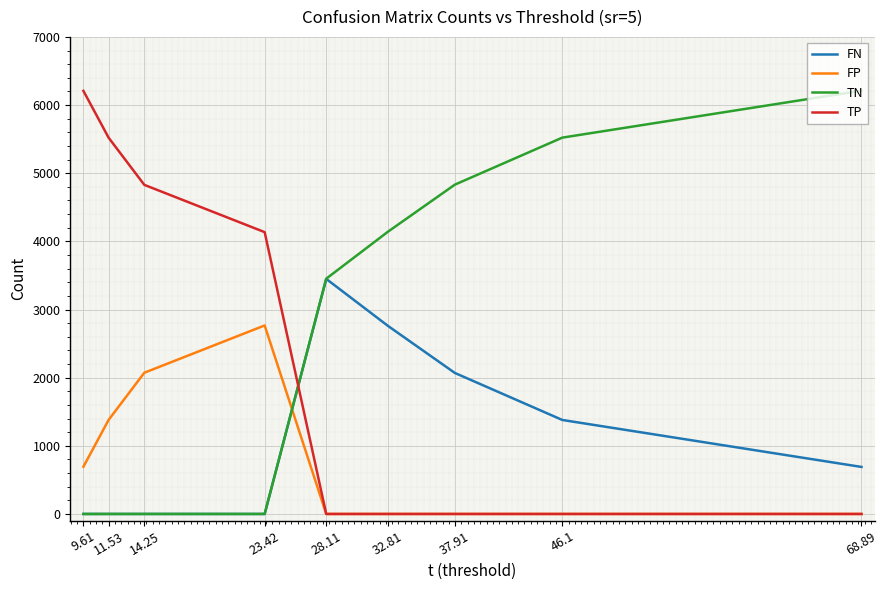

Which series changed the most between 9.61 and 28.11?

TP